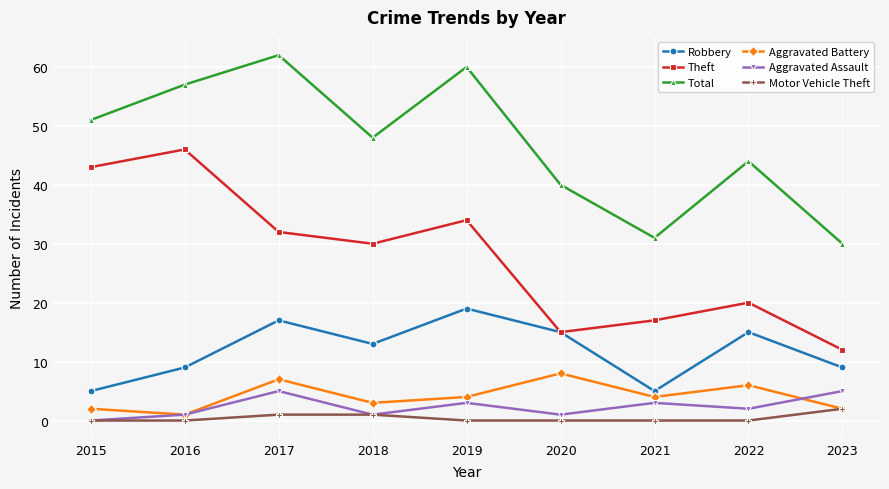

Reading left to right, transcribe all the data shown in this chart.

Robbery: 2015=5	2016=9	2017=17	2018=13	2019=19	2020=15	2021=5	2022=15	2023=9
Theft: 2015=43	2016=46	2017=32	2018=30	2019=34	2020=15	2021=17	2022=20	2023=12
Total: 2015=51	2016=57	2017=62	2018=48	2019=60	2020=40	2021=31	2022=44	2023=30
Aggravated Battery: 2015=2	2016=1	2017=7	2018=3	2019=4	2020=8	2021=4	2022=6	2023=2
Aggravated Assault: 2015=0	2016=1	2017=5	2018=1	2019=3	2020=1	2021=3	2022=2	2023=5
Motor Vehicle Theft: 2015=0	2016=0	2017=1	2018=1	2019=0	2020=0	2021=0	2022=0	2023=2